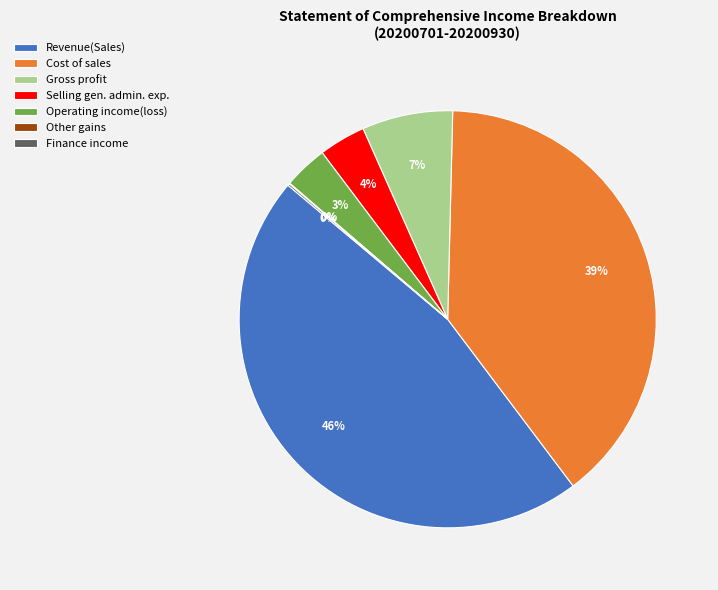

The Gross profit slice represents 1% of the pie. True or false?

False